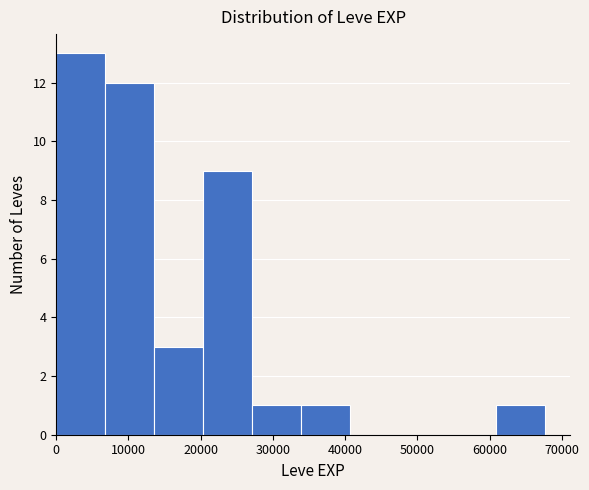

Over which range of the x-axis is the bar tallest?

0 to 7000